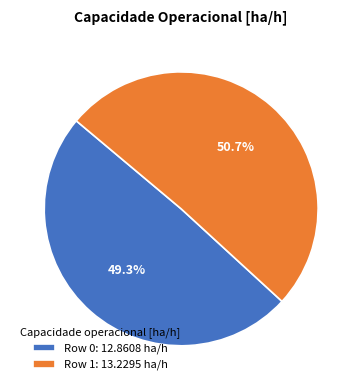

How much of the chart is everything except Row 0?

50.7%